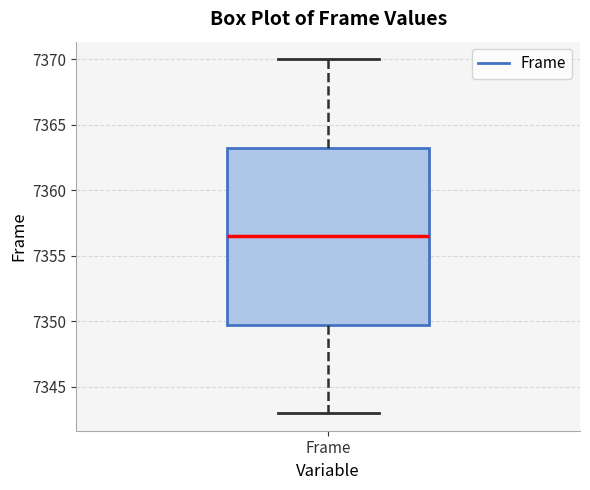

Where does the lower whisker of the box for Frame end on the y-axis? The values are not printed on the chart, so give them approximately, as read against the axis.

7343.0